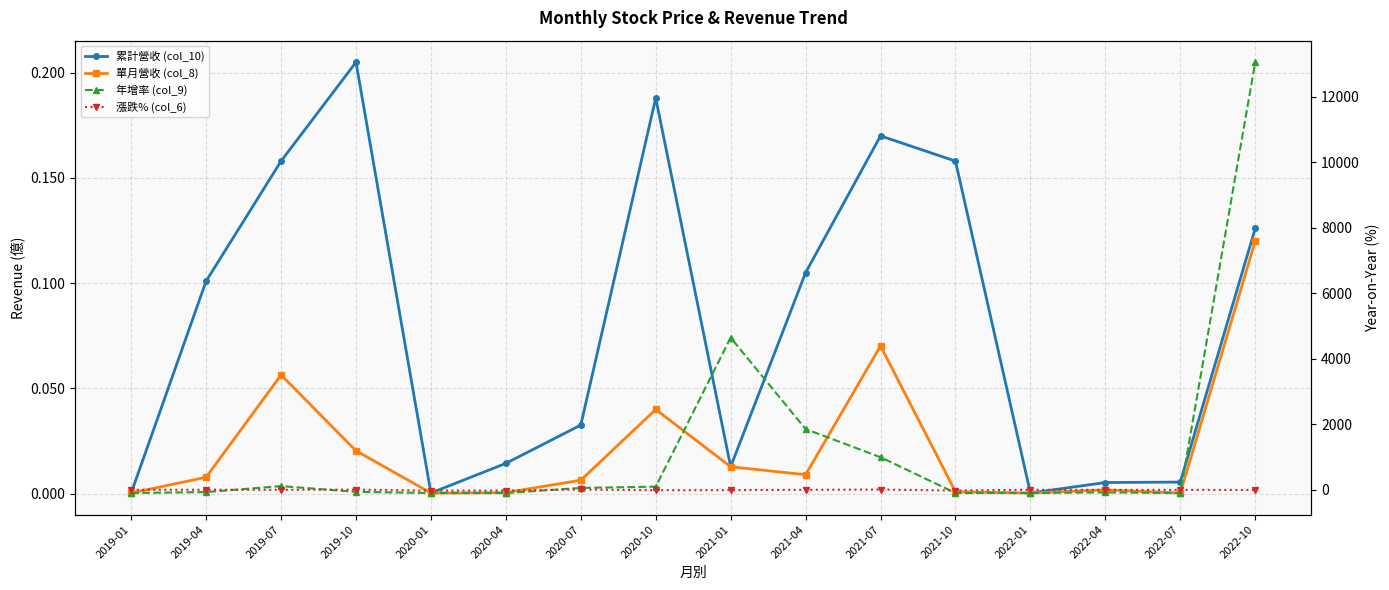

The 單月營收 (col_8) series shows 0.0 at 2022-01. True or false?

False